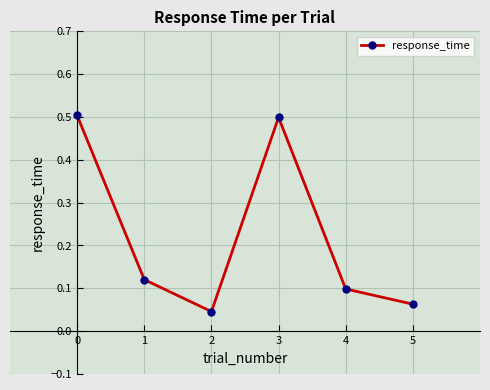

At which category does the chart reach its minimum across all series?

2